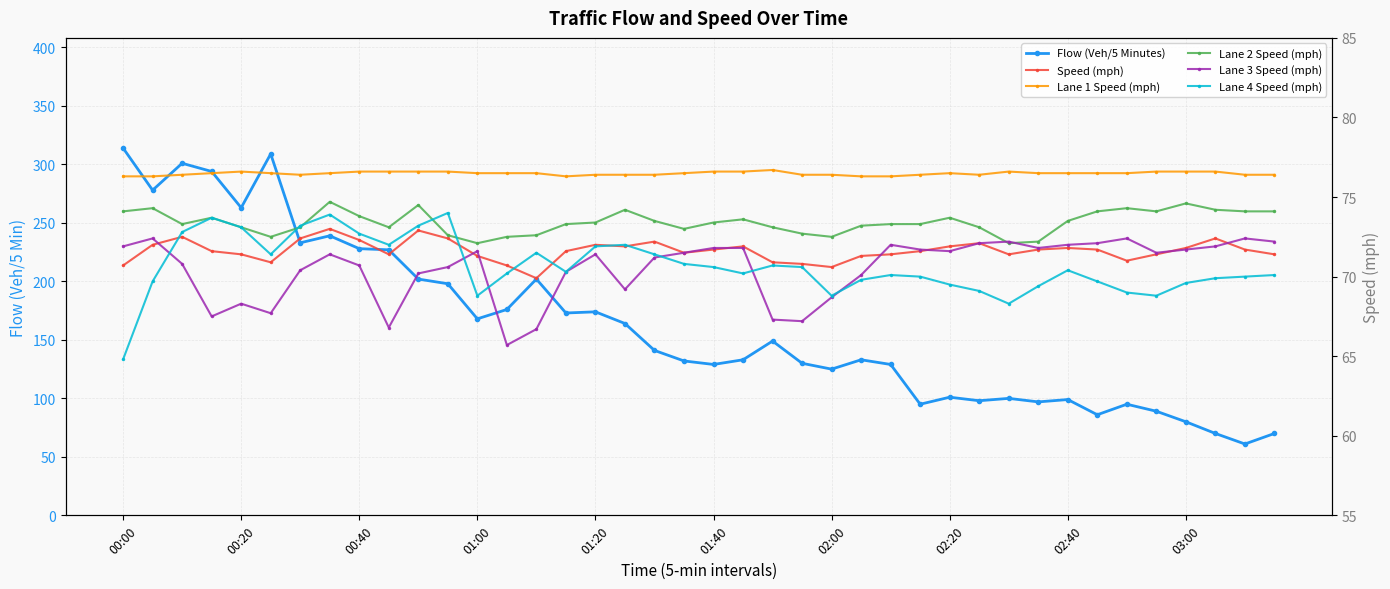

What is the difference between the highest and lowest values at 23?

62.8